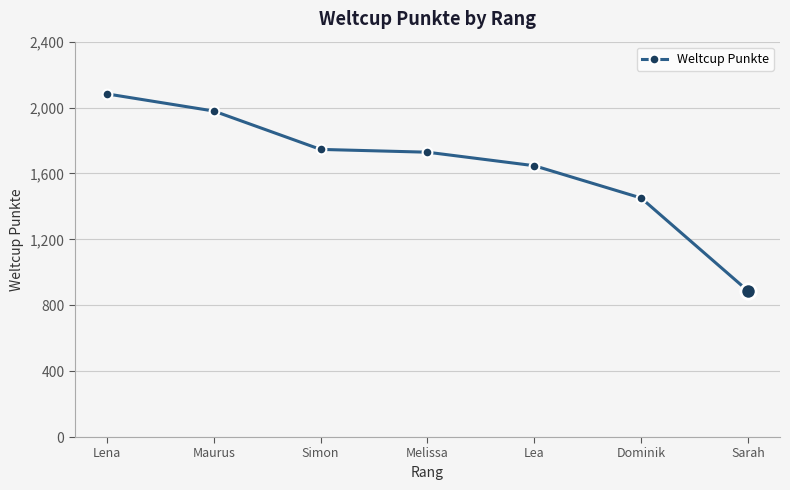

Reading left to right, list all the values displayed in this chart.

Lena=2083	Maurus=1979	Simon=1746	Melissa=1729	Lea=1647	Dominik=1451	Sarah=887